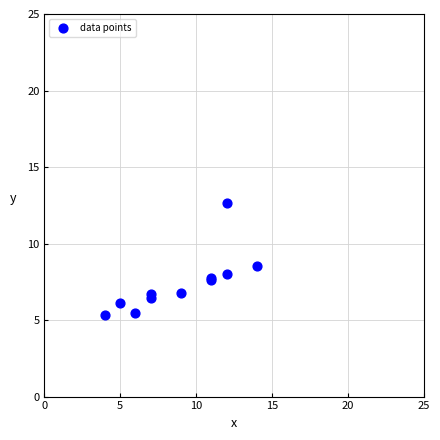

What Y value in the scatter plot is closest to 9?

8.6